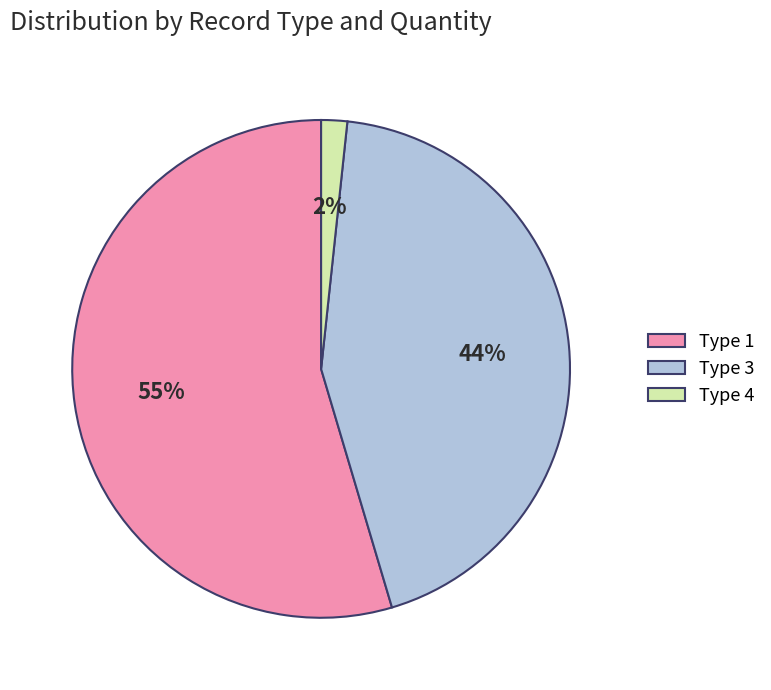

To the nearest percent, what is the combined percentage of Type 1 and Type 4?

56%